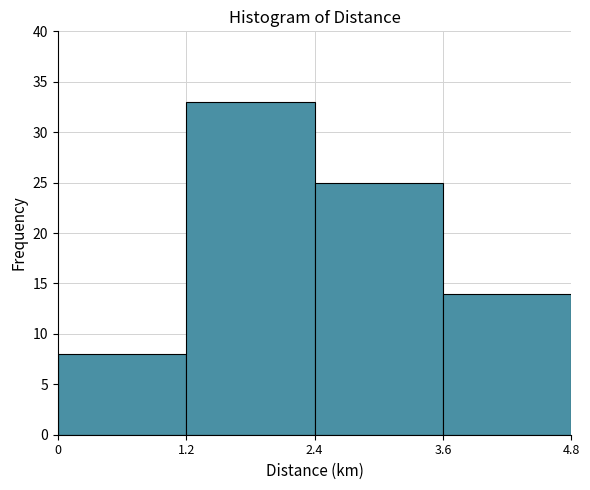

Reading left to right, transcribe this chart: for each bar, give the range it covers on the x-axis and its height. The values are not printed on the chart, so give them approximately, as read against the axis.

0 to 1.2: 8
1.2 to 2.4: 33
2.4 to 3.6: 25
3.6 to 4.8: 14